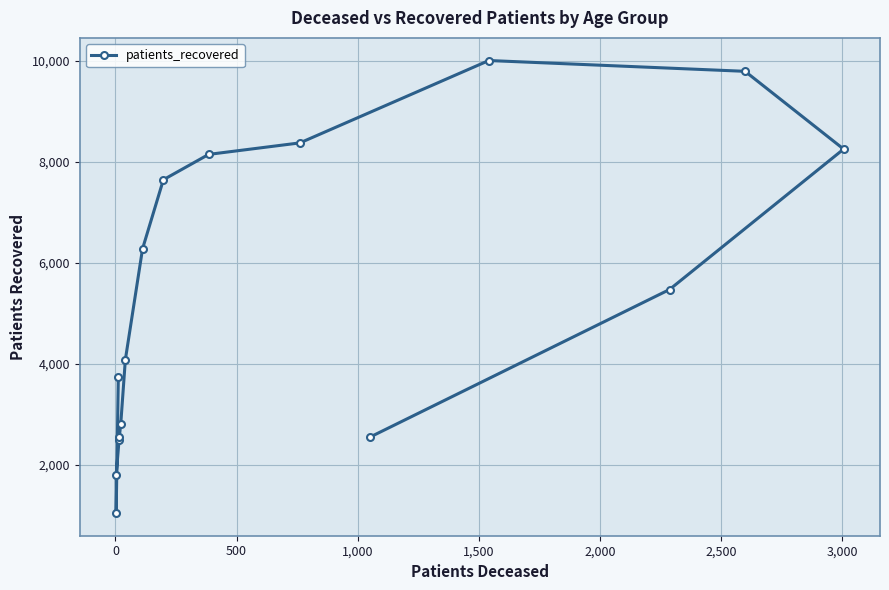

What is the sum of all values?

85096